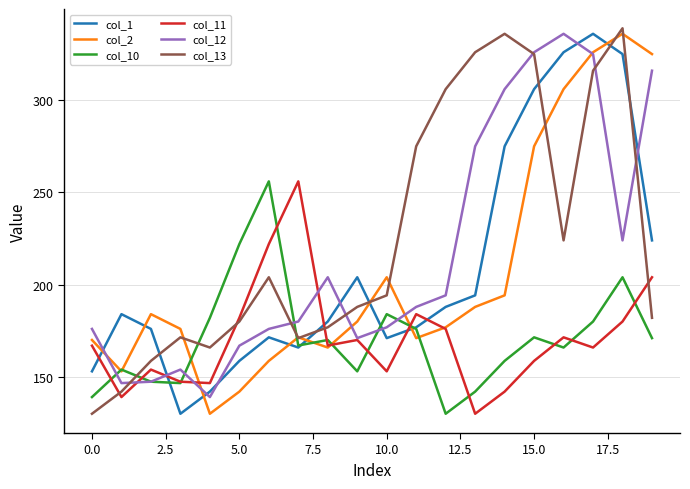

What is the smallest value displayed?

130.0